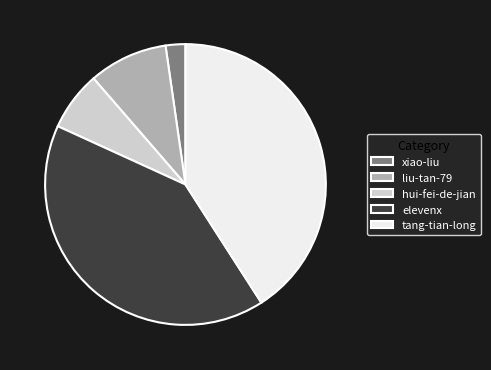

Between liu-tan-79 and xiao-liu, which is larger?

liu-tan-79